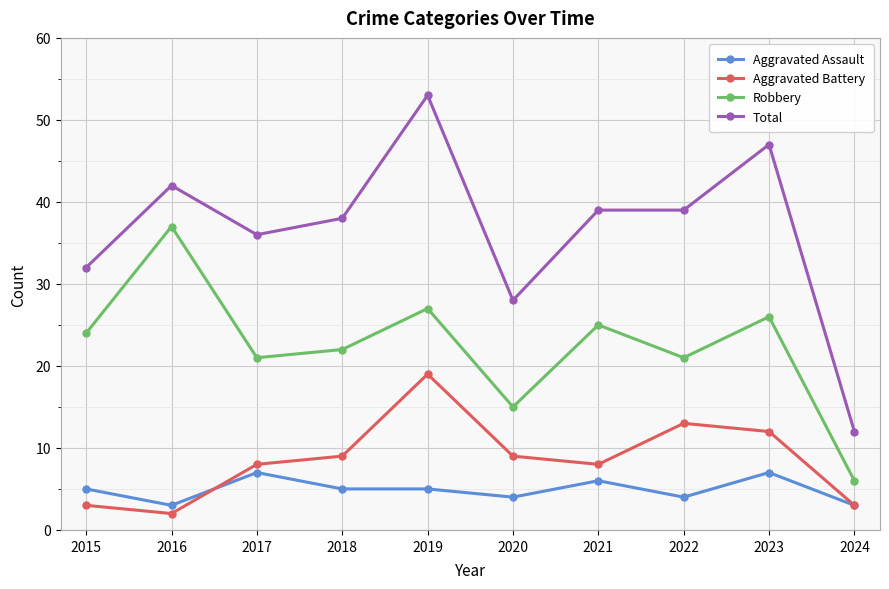

Is it true that Aggravated Battery equals 19 at 2022?

False